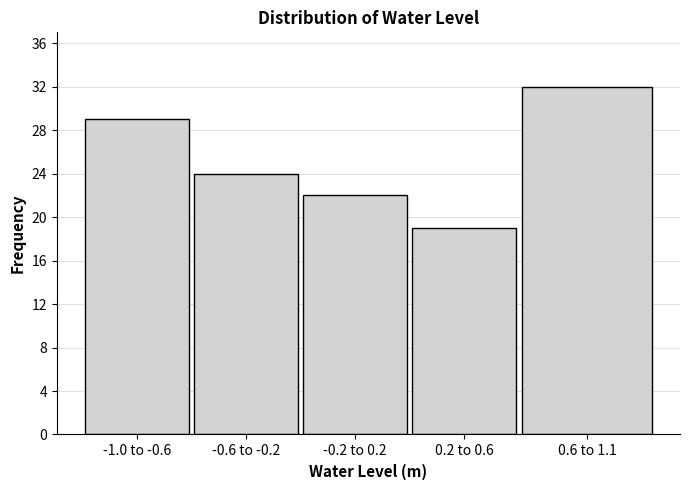

Reading right to left, extract all data points from this chart.

0.6 to 1.1=32	0.2 to 0.6=19	-0.2 to 0.2=22	-0.6 to -0.2=24	-1.0 to -0.6=29